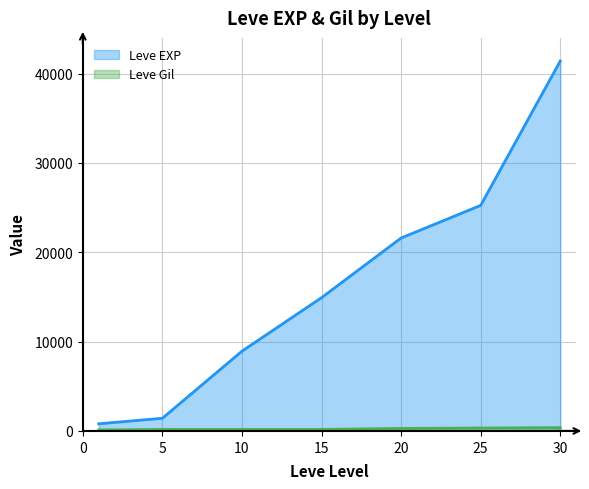

The value of Leve EXP at 25 is 25250. True or false?

True